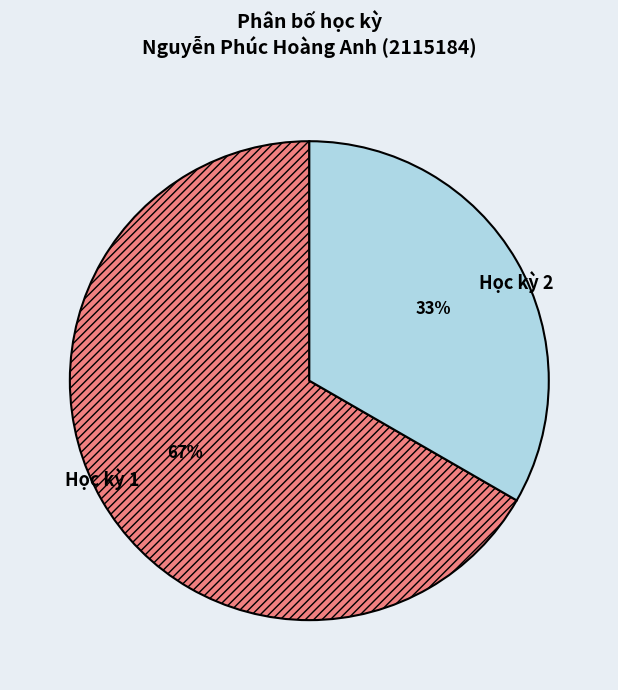

Does Học kỳ 1 account for over 50% of the chart?

Yes